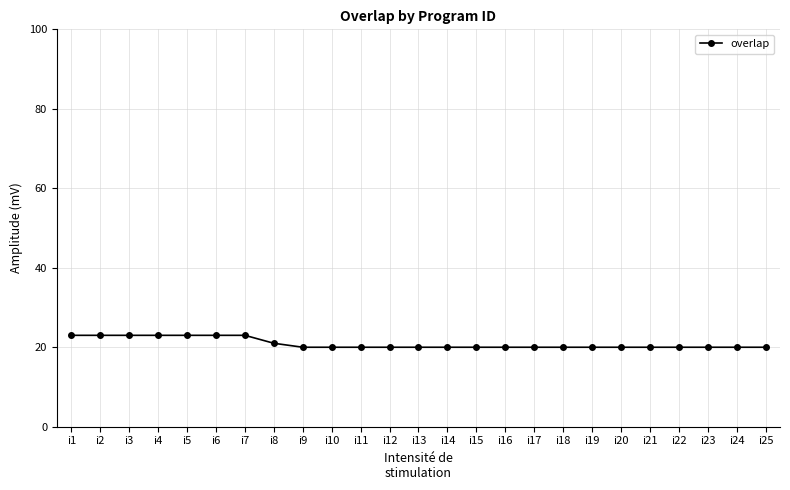

What is the smallest value displayed?

20